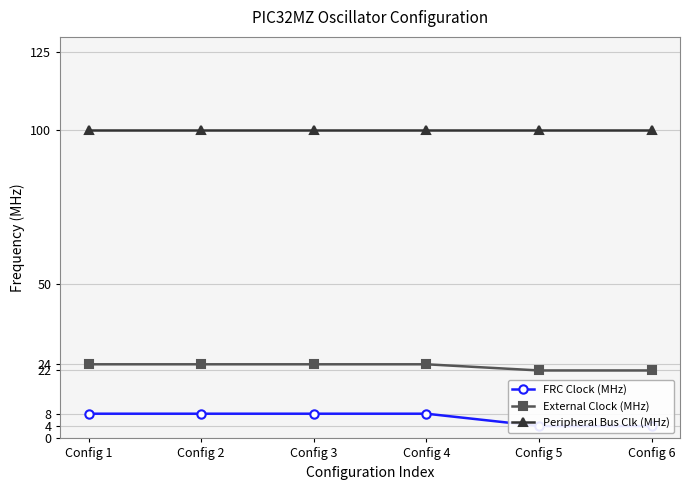

True or false: Peripheral Bus Clk (MHz) has a value of 100 at Config 4.

True